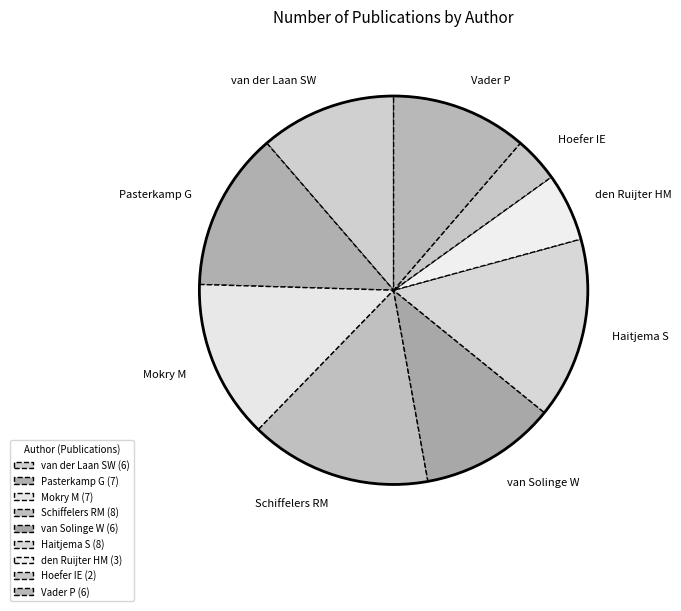

Count the number of slices in the pie.

9